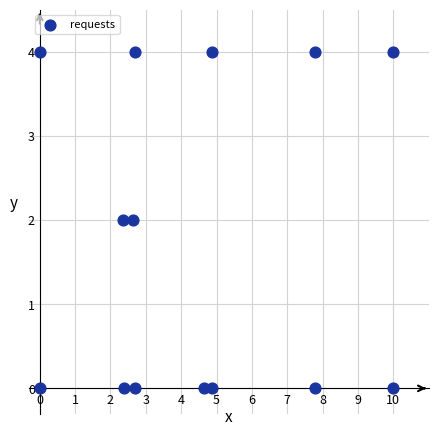

What is the range of Y values (max minus min)?

4